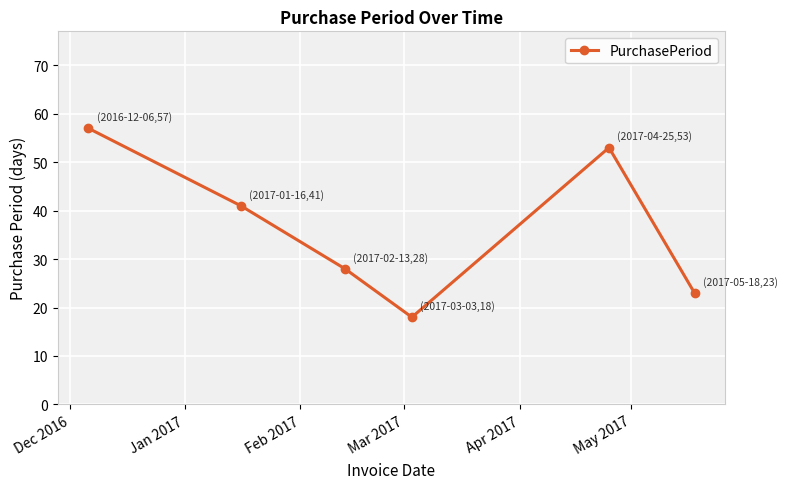

True or false: there are more than 1 points higher than both neighbors.

False